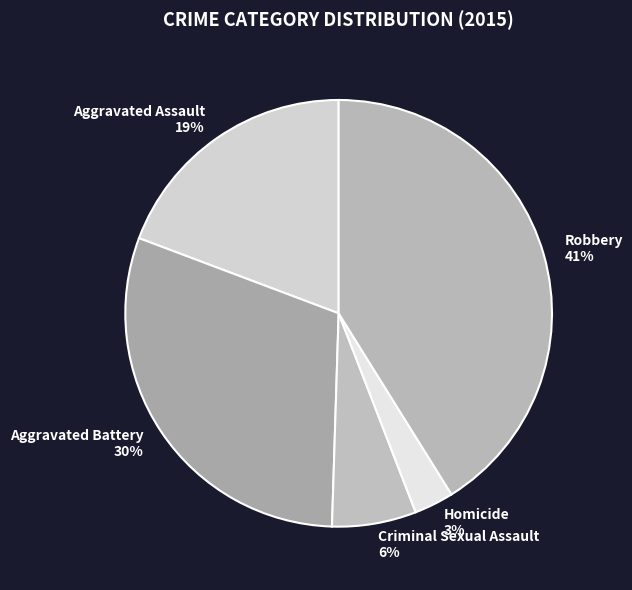

Rank the categories by value from highest to lowest.

Robbery, Aggravated Battery, Aggravated Assault, Criminal Sexual Assault, Homicide